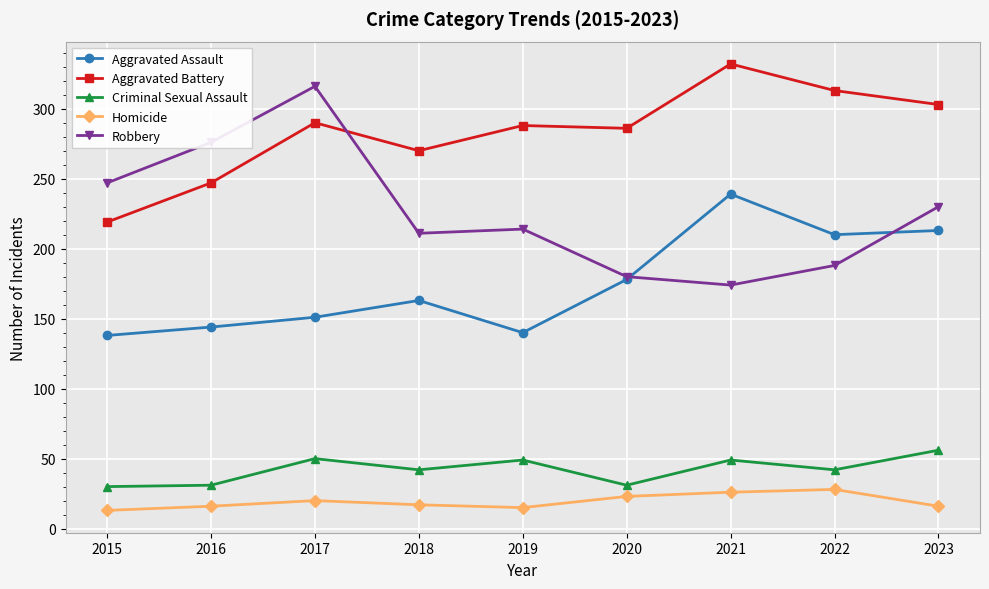

What is the highest value of the Aggravated Battery series?

332